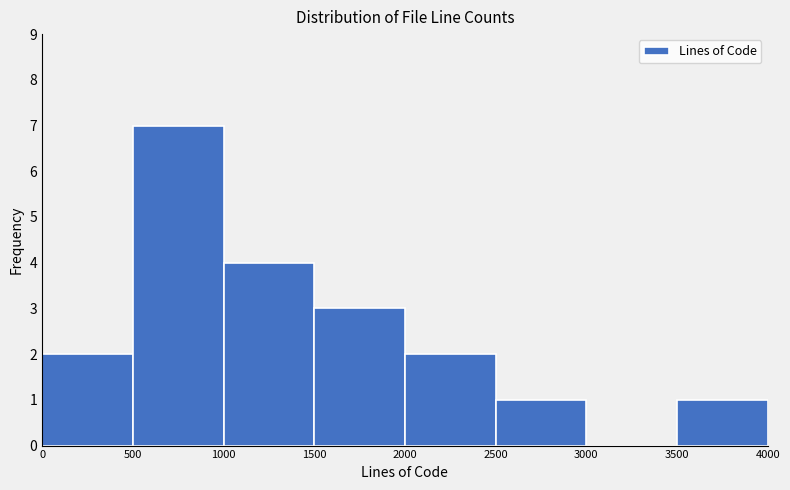

What is the height of the bar covering 1500 to 2000 on the x-axis? The values are not printed on the chart, so give them approximately, as read against the axis.

3